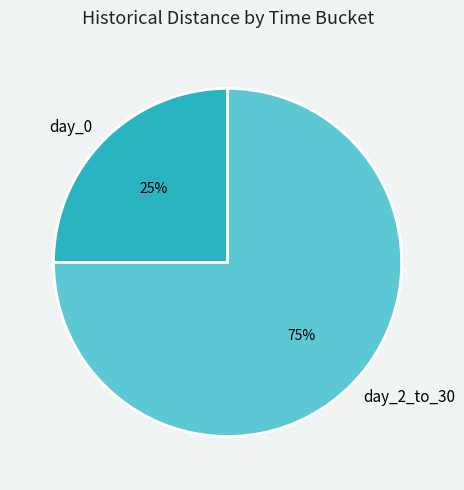

Which category has the biggest portion of the pie?

day_2_to_30